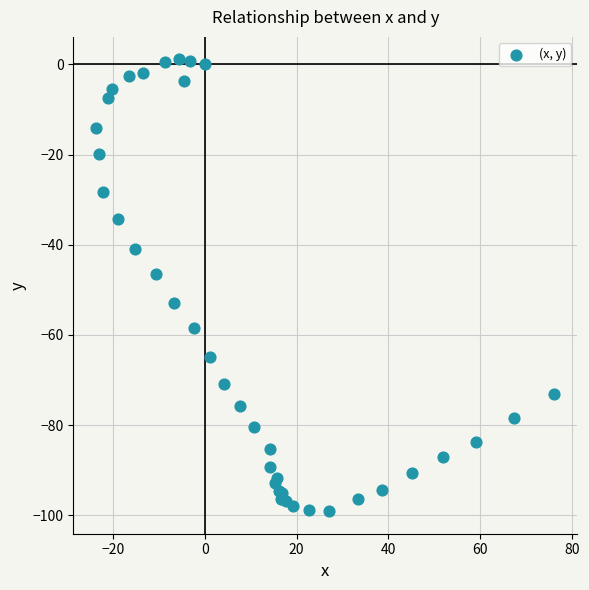

What Y value in the scatter plot is closest to -49?

-46.5